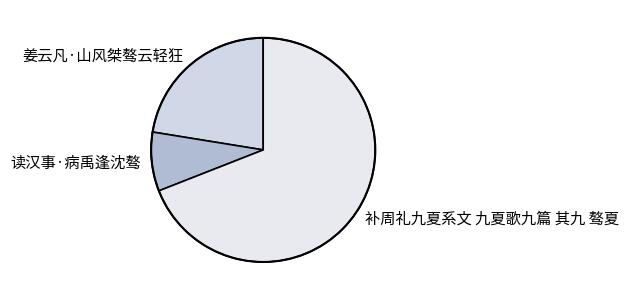

Which category accounts for the majority?

补周礼九夏系文 九夏歌九篇 其九 骜夏